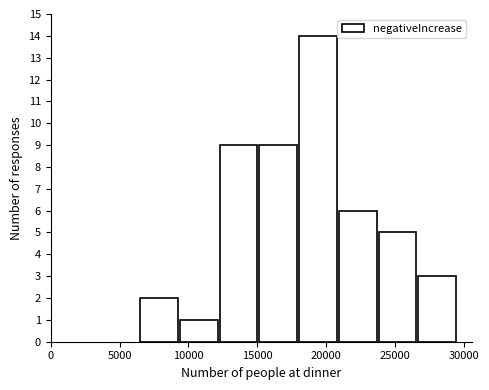

Reading left to right, transcribe this chart: for each bar, give the range it covers on the x-axis and its height. Neither the bar edges nor the heights are printed on the chart, so give them approximately, as read against the axes.

6500 to 9500: 2
9500 to 12500: 1
12500 to 15000: 9
15000 to 18000: 9
18000 to 21000: 14
21000 to 24000: 6
24000 to 26500: 5
26500 to 29500: 3